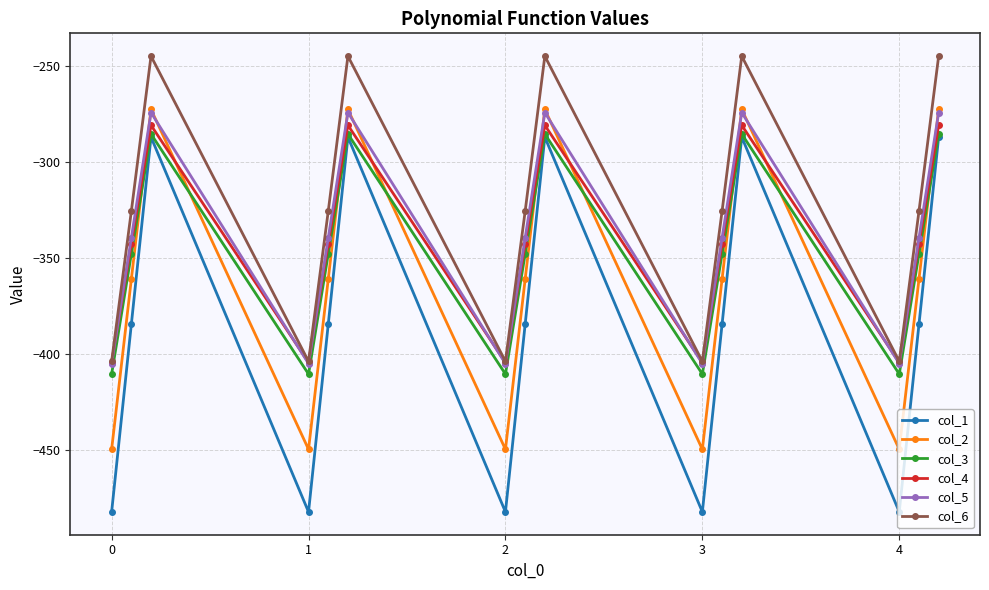

What is the value of the col_6 point at the 9th from the left?

-245.0